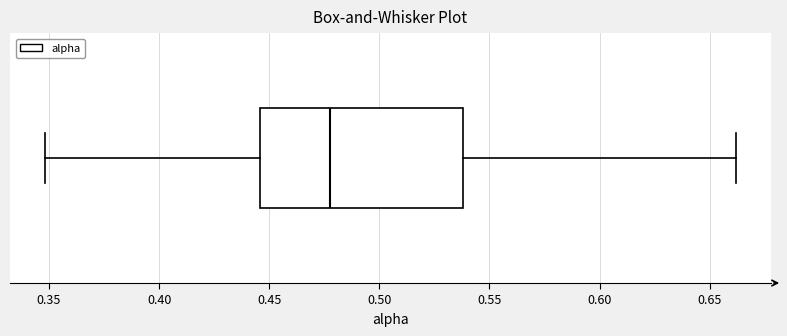

Where does the right whisker of the box end on the x-axis? The values are not printed on the chart, so give them approximately, as read against the axis.

0.660